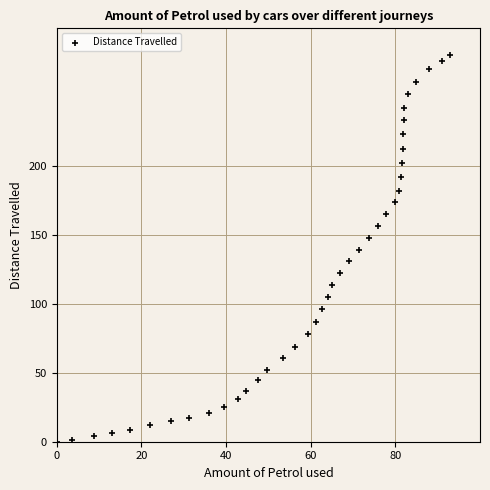

What is the range of Y values (max minus min)?

280.8